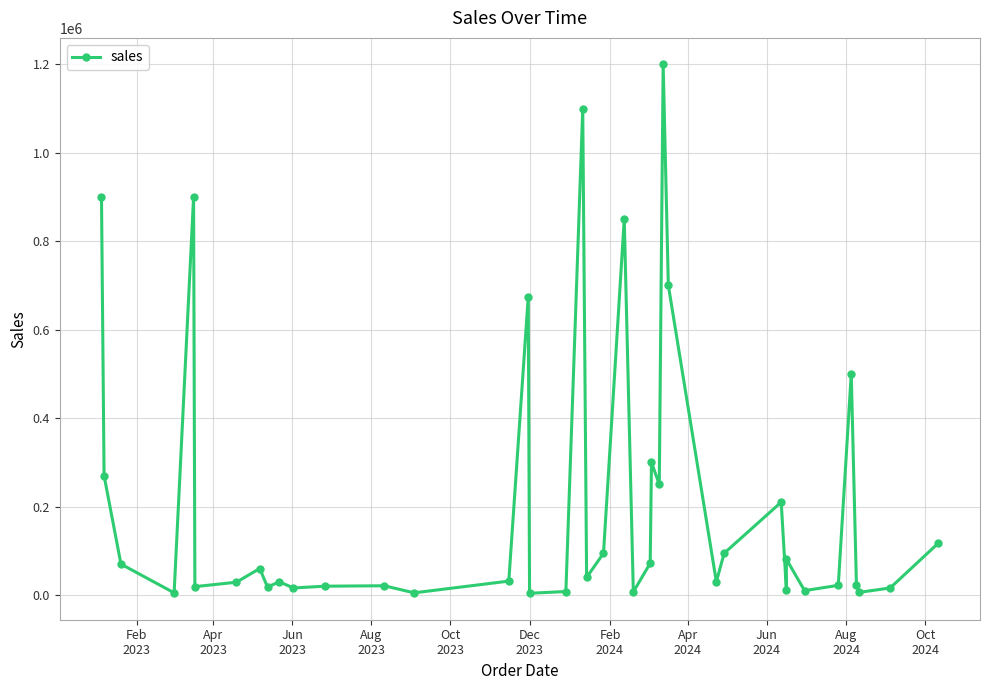

What is the average value?

220388